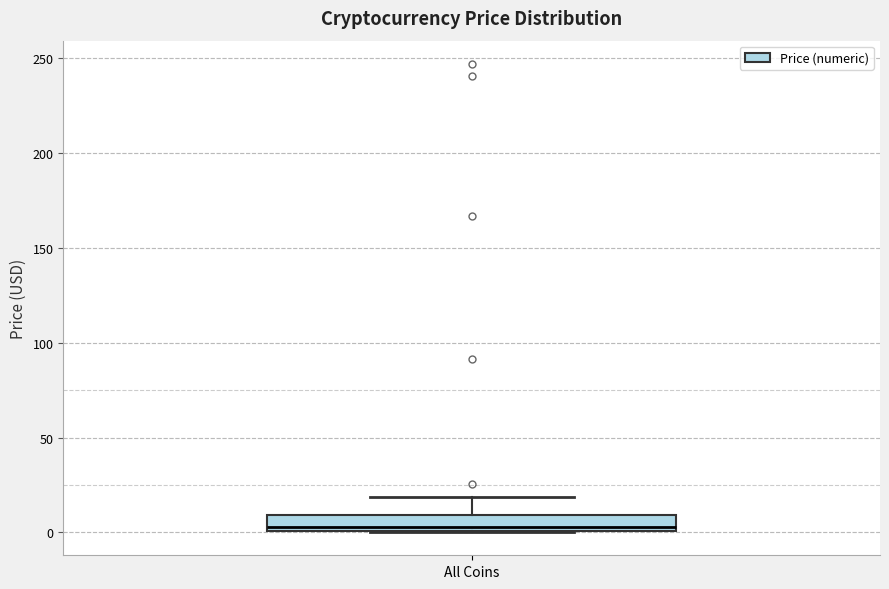

Where does the upper whisker of the box for All Coins end on the y-axis? The values are not printed on the chart, so give them approximately, as read against the axis.

20